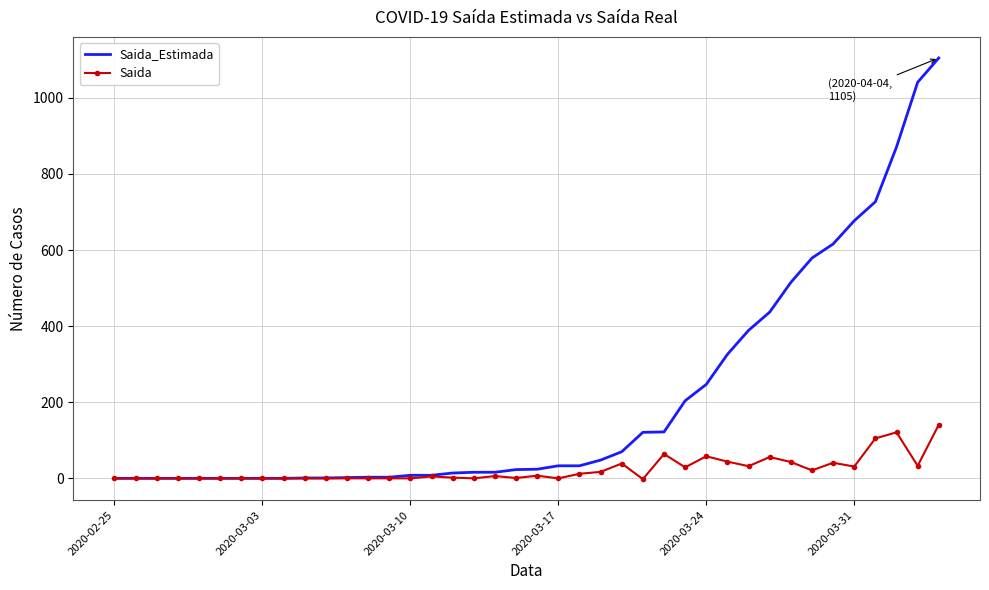

List the series in order of their overall mean, highest first.

Saida_Estimada, Saida